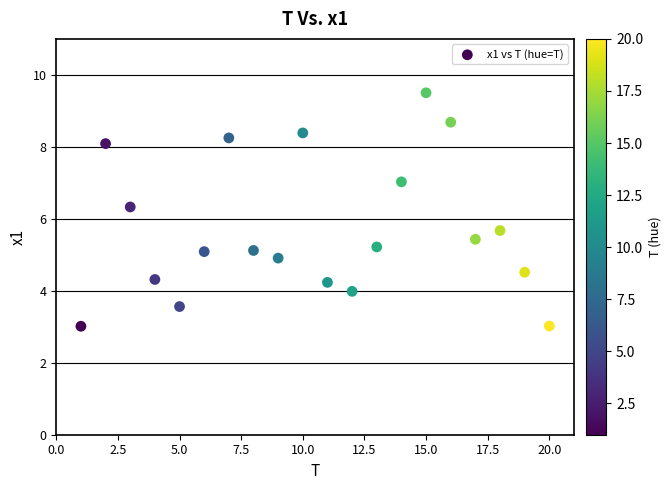

What is the range of X values (max minus min)?

19.0